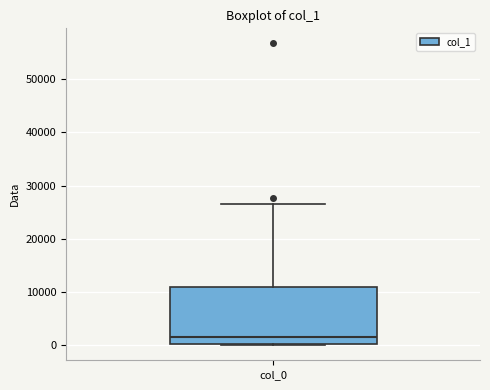

Transcribe this box plot: give where the median line is, the range the box spans, and where the two whiskers end, as read against the y-axis. The values are not printed on the chart, so give them approximately, as read against the axis.

median 2000, box 0 to 11000, whiskers 0 to 27000